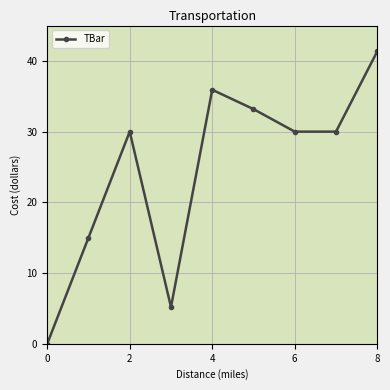

What is the value of the 5th point from the left?

35.9